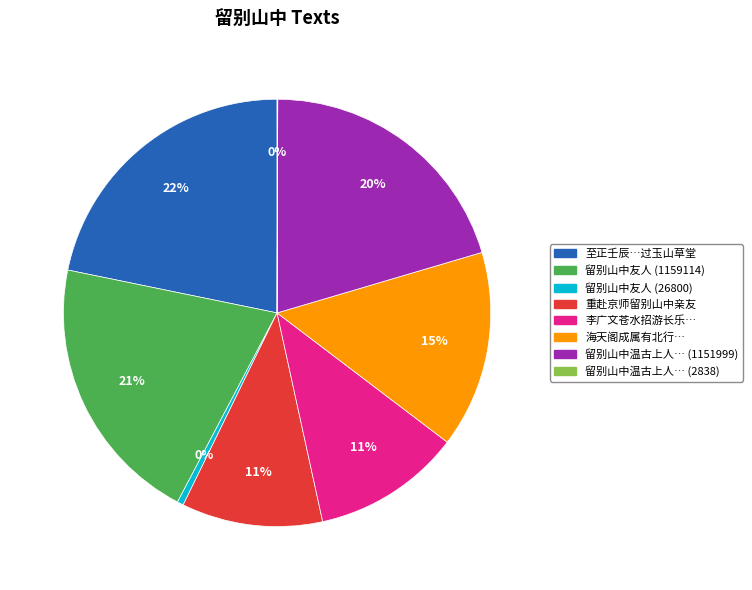

The 重赴京师留别山中亲友 slice represents 23% of the pie. True or false?

False